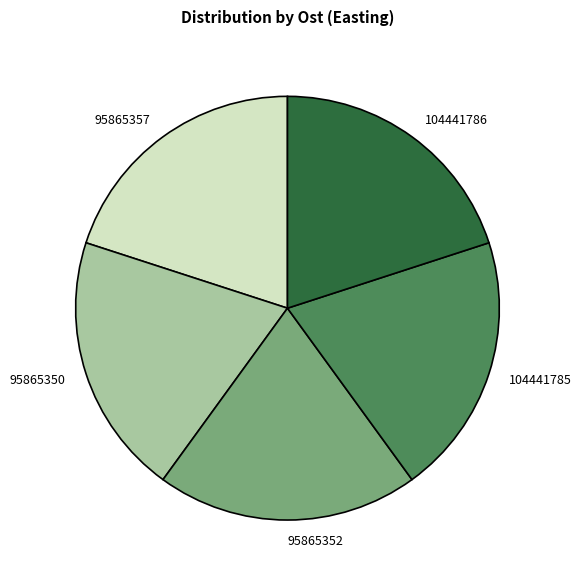

Is there a majority slice in this chart?

No